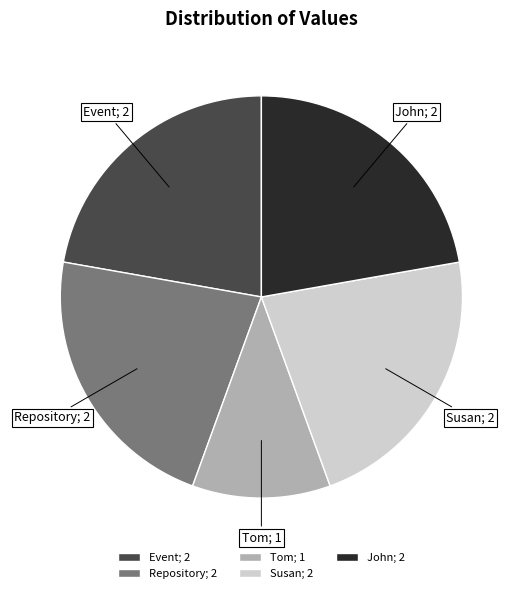

Do Susan; 2 and Event; 2 together represent more than half of the pie?

No